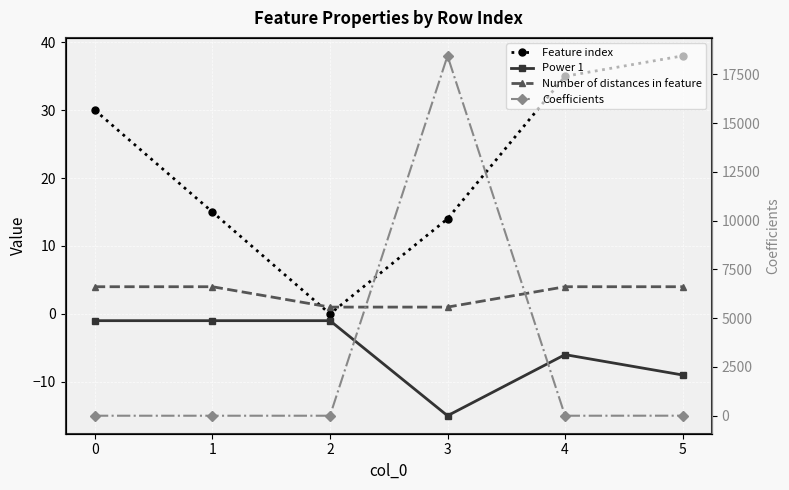

Is it true that Number of distances in feature equals 2.4 at 1?

False